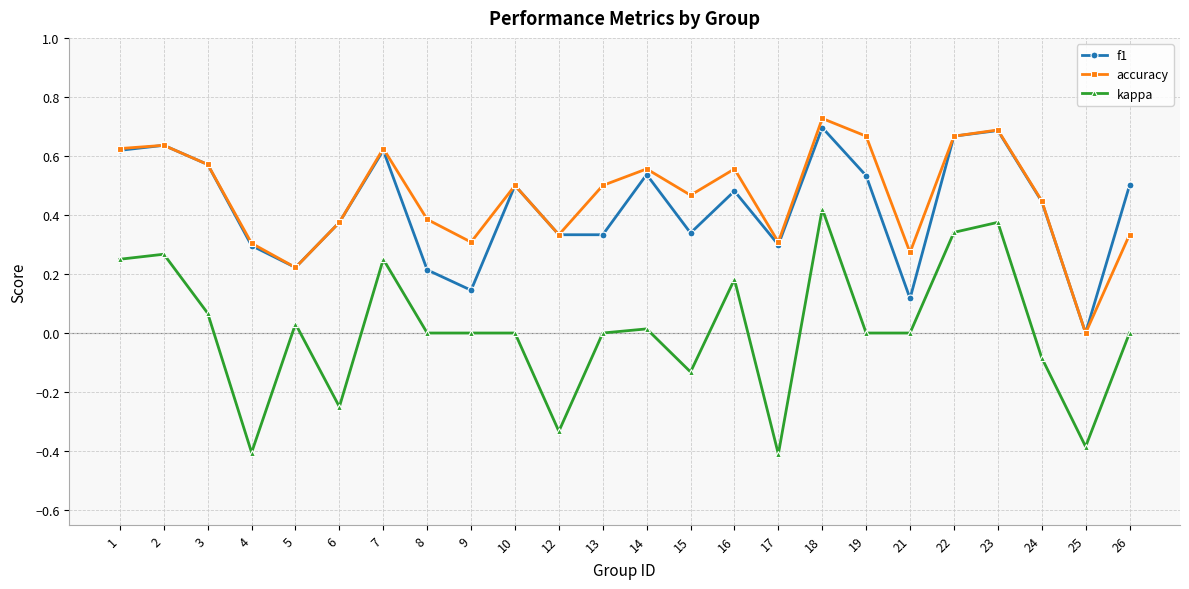

Which series has the widest spread of values?

kappa